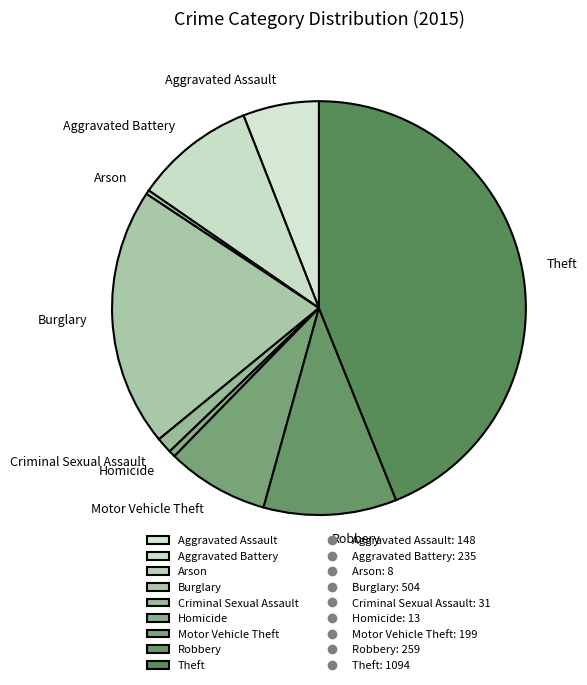

Combined, do Aggravated Assault and Robbery account for over 50%?

No